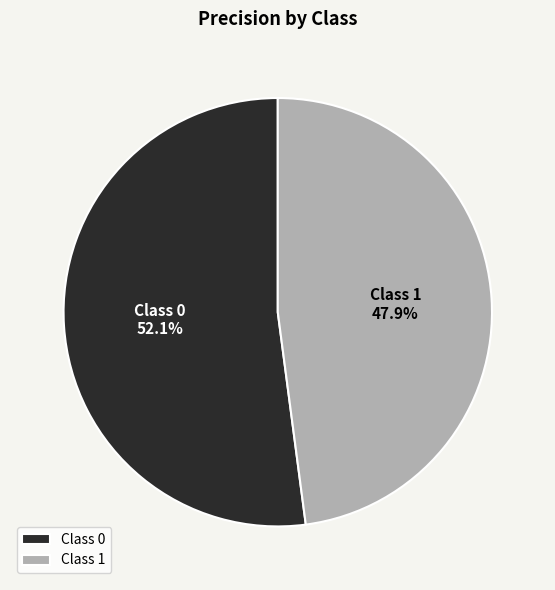

What percentage do Class 0 and Class 1 together represent?

100.0%